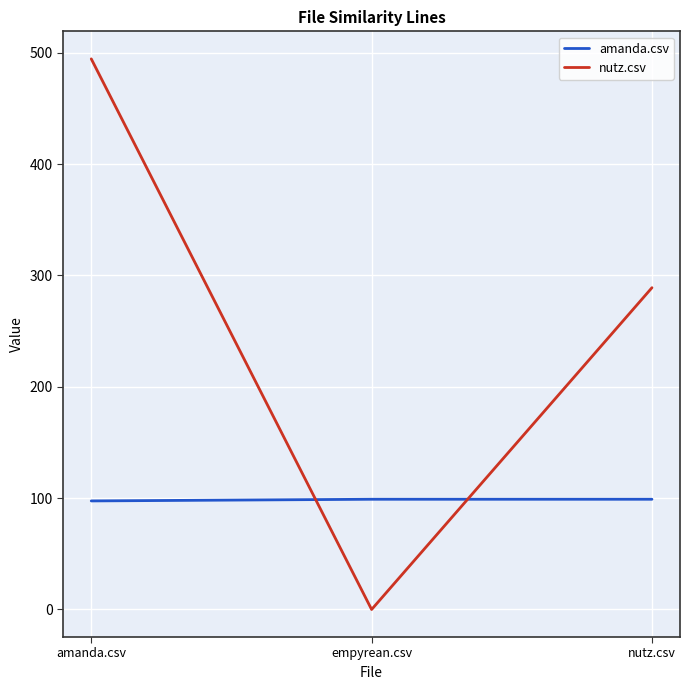

Which label corresponds to the largest value in the chart?

amanda.csv